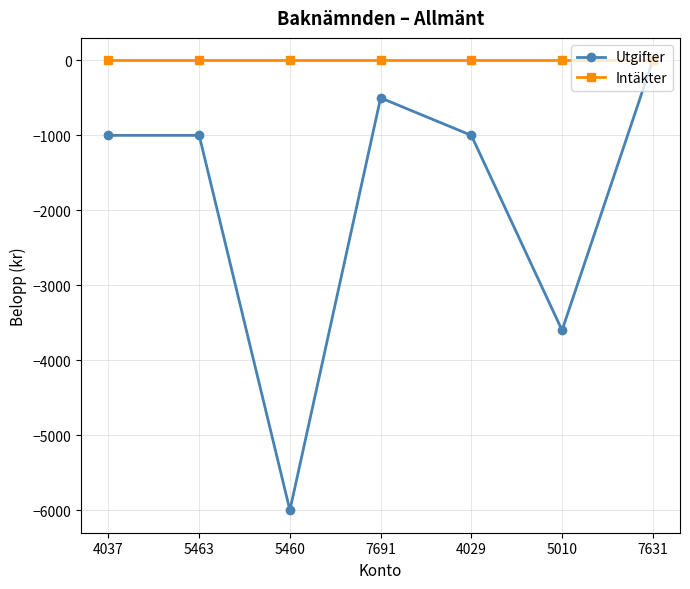

True or false: Utgifter has more than 2 points higher than both neighbors.

False